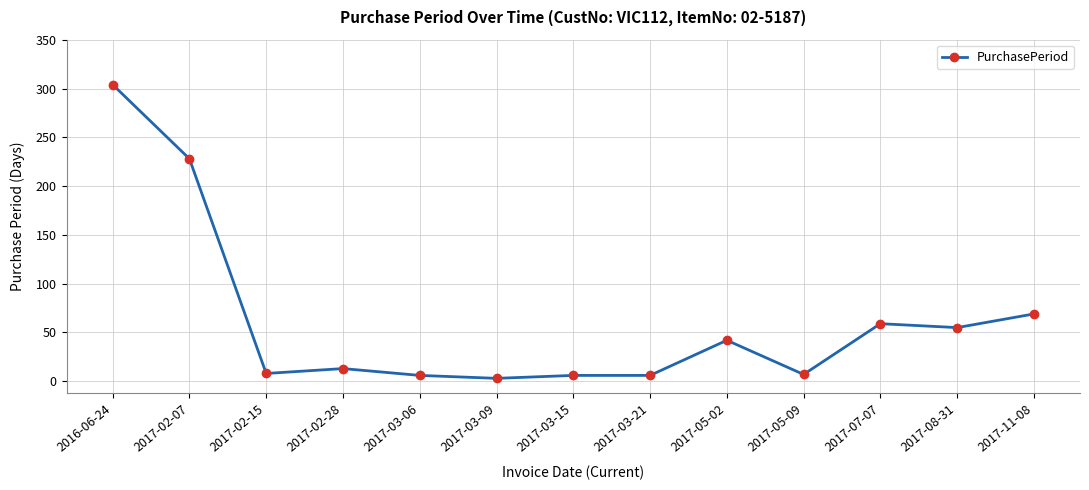

How many data points does each series have?

13